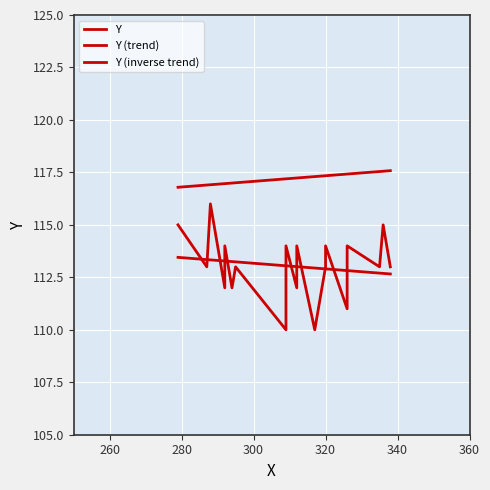

How many data points does each series have?

20